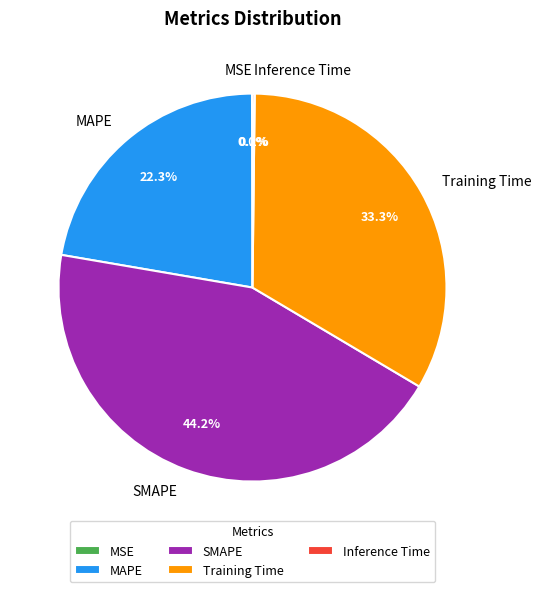

Between Training Time and SMAPE, which is larger?

SMAPE